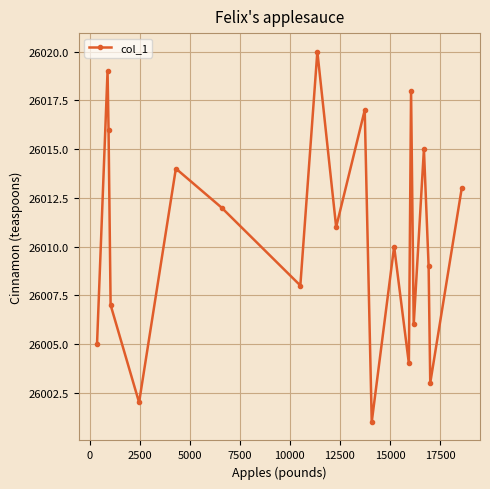

What is the greatest value displayed?

26020